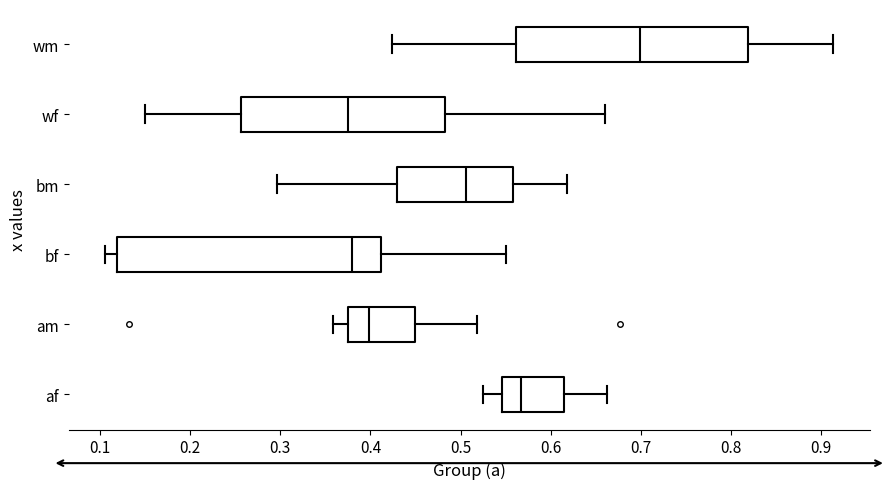

Which box is the widest, from its left edge to its right edge?

bf